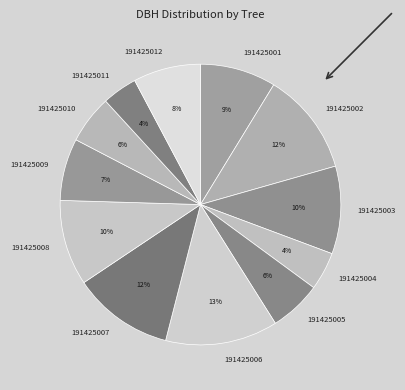

Which category has the biggest portion of the pie?

191425006